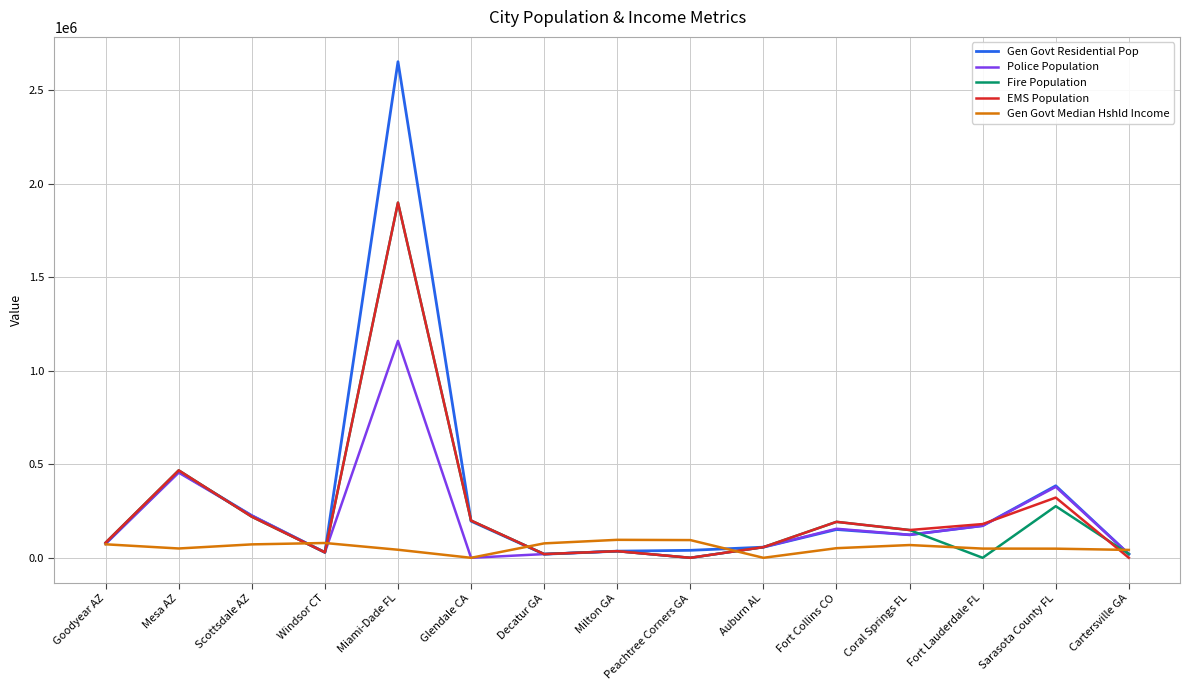

What is the greatest value displayed?

2653934